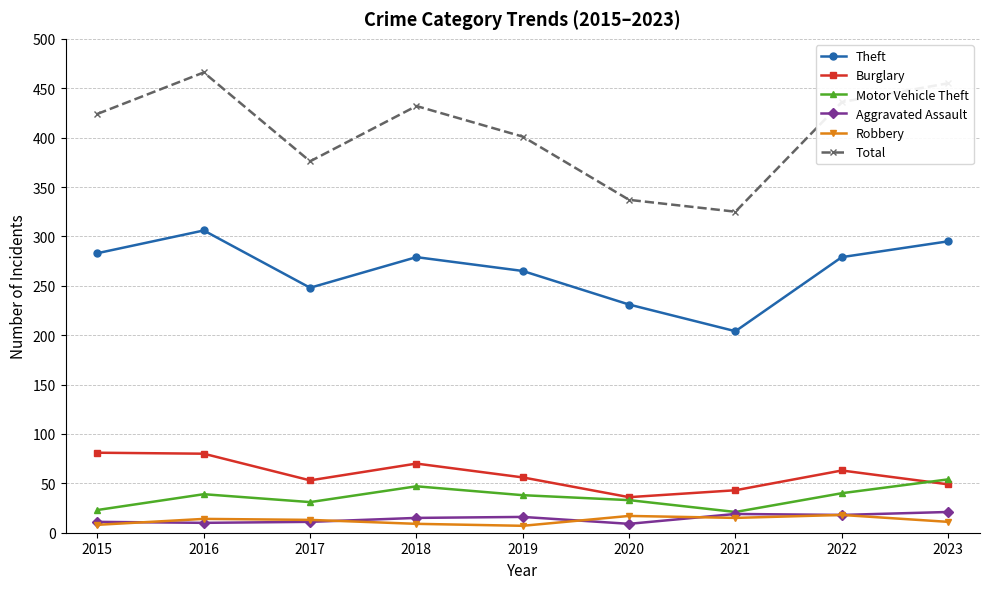

Which series changed the most between 2016 and 2019?

Total